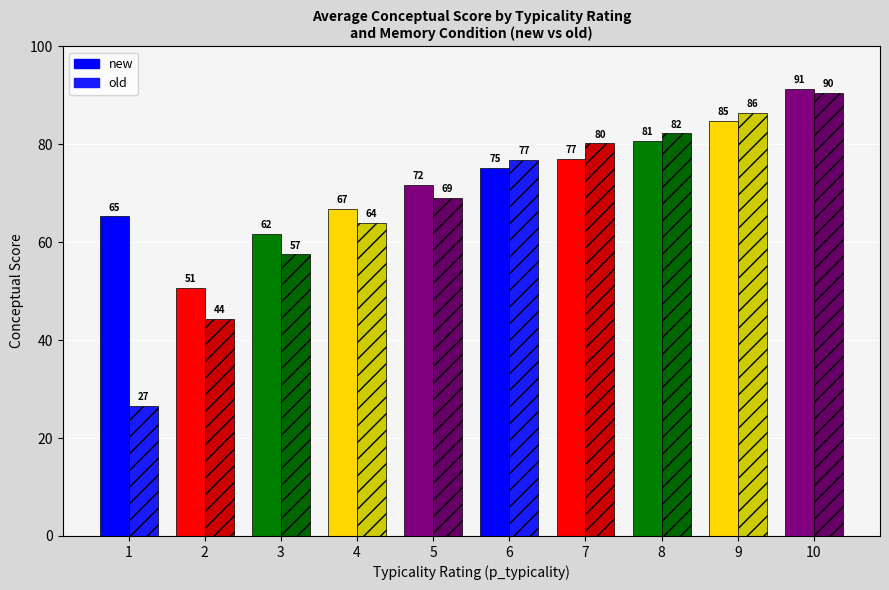

What is the value of the old bar at the 3rd from the left?

57.5